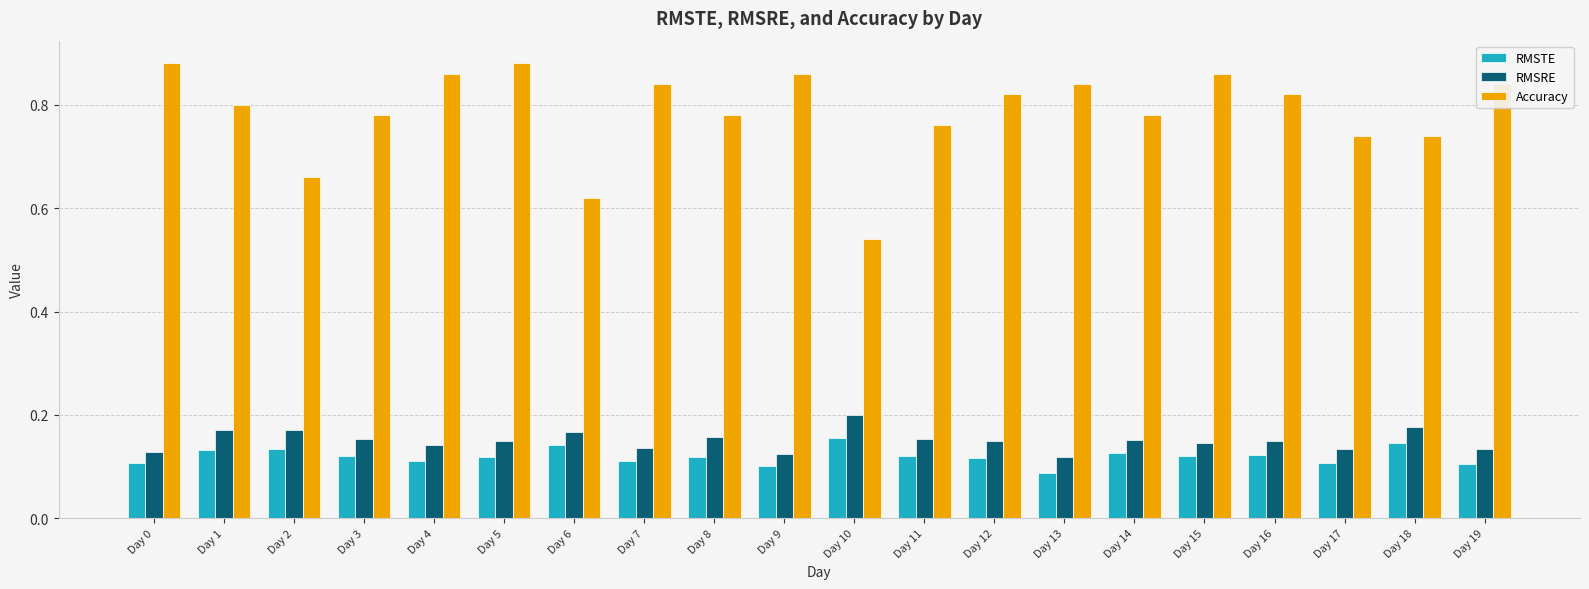

Is the value of RMSRE at Day 4 greater than the value of Accuracy at Day 2?

No